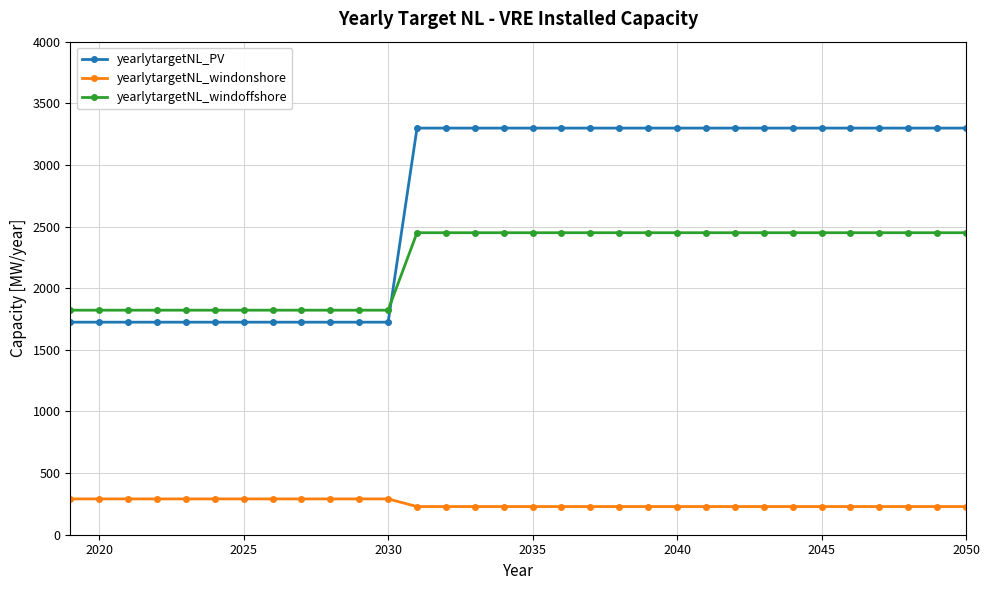

Which series has the largest total across all categories?

yearlytargetNL_PV